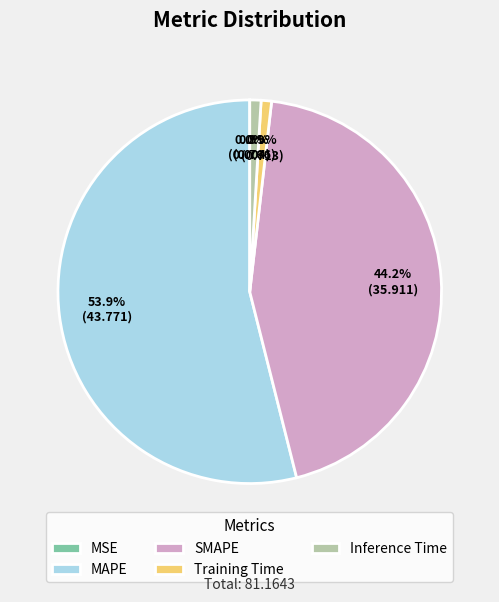

Is Training Time the majority of the pie?

No